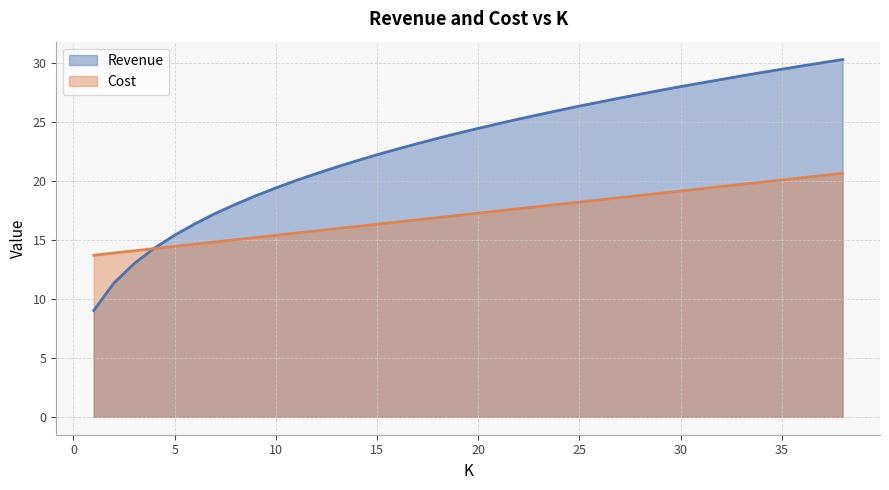

Which series has the widest spread of values?

Revenue